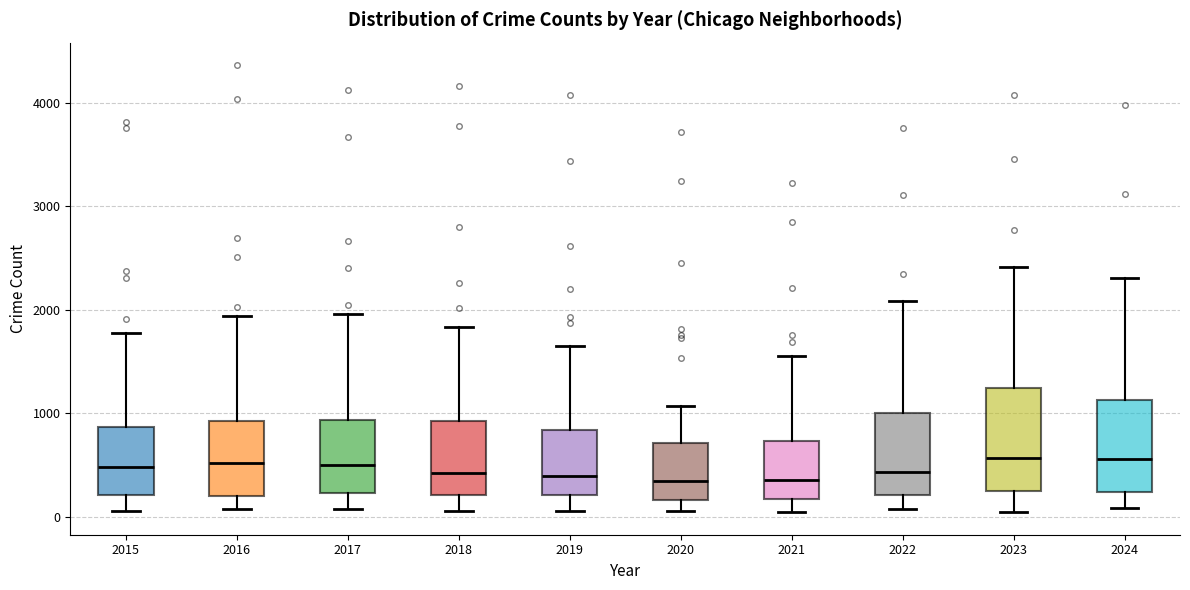

Where is the upper edge of the box at x = 2015 on the y-axis? The values are not printed on the chart, so give them approximately, as read against the axis.

900